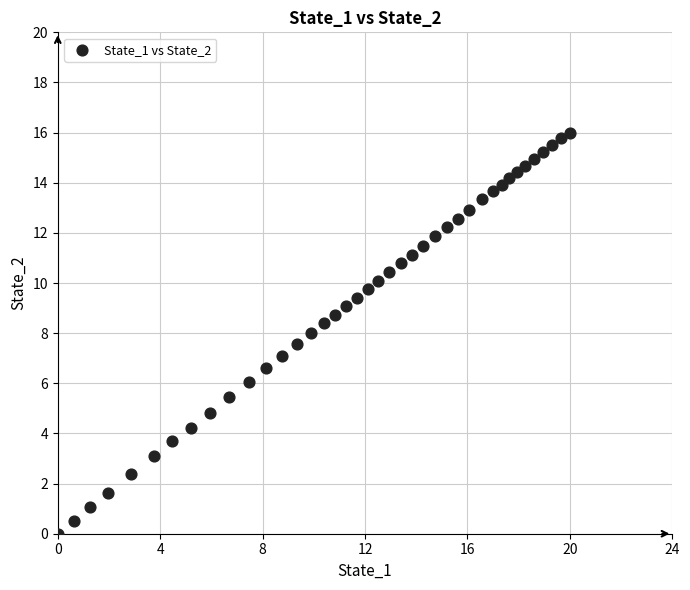

What is the range of Y values (max minus min)?

16.0